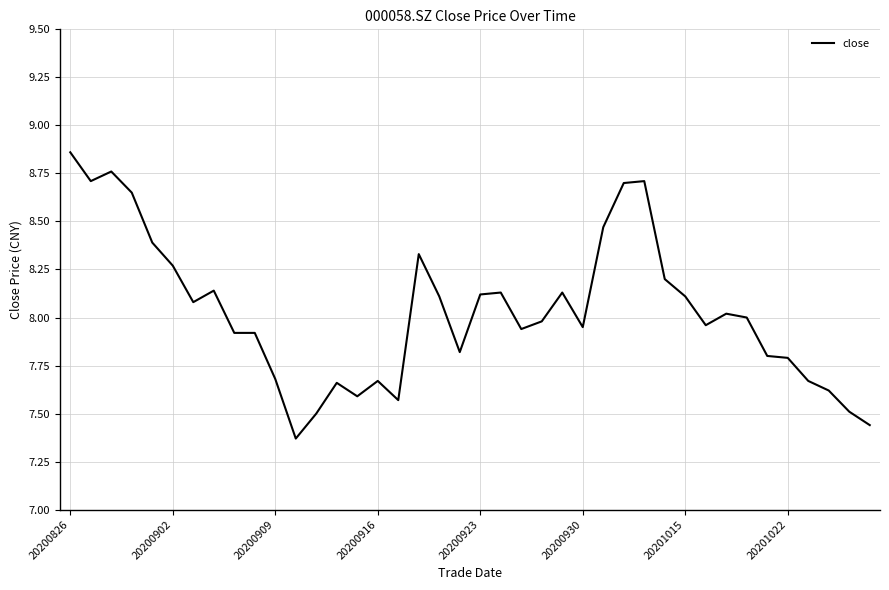

True or false: there are more than 0 points higher than both neighbors.

True